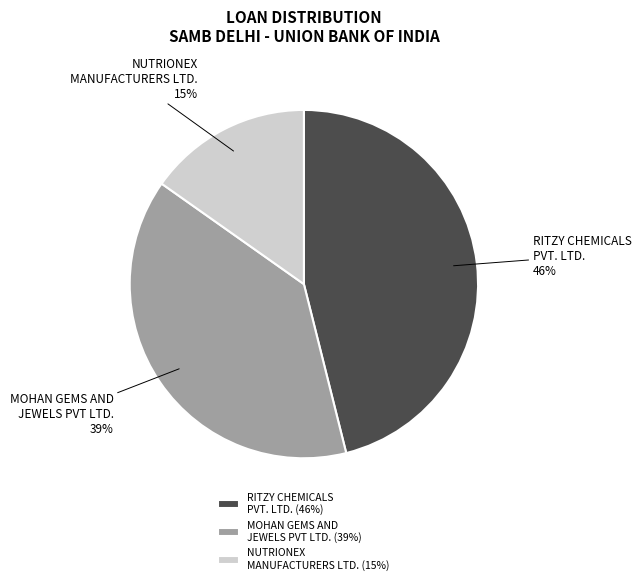

The NUTRIONEX MANUFACTURERS LTD. slice represents 24% of the pie. True or false?

False